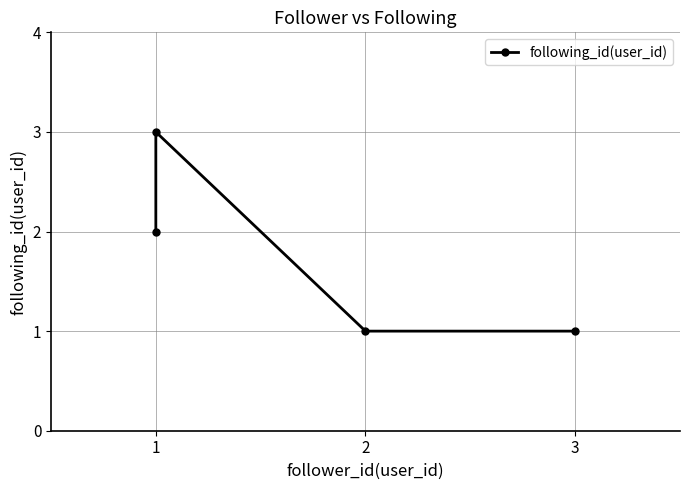

The chart shows a value of 1 at 3. True or false?

True